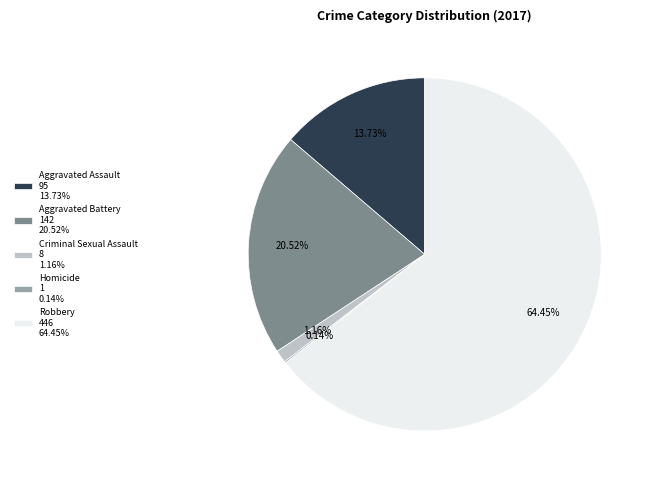

Is the sum of Criminal Sexual Assault 8 1.16% and Robbery 446 64.45% greater than half?

Yes